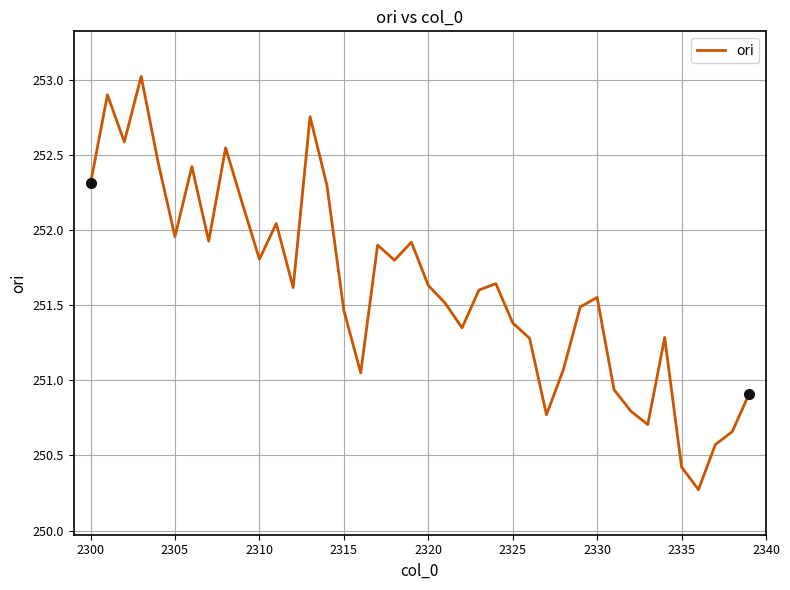

What is the maximum value shown in the chart?

253.0